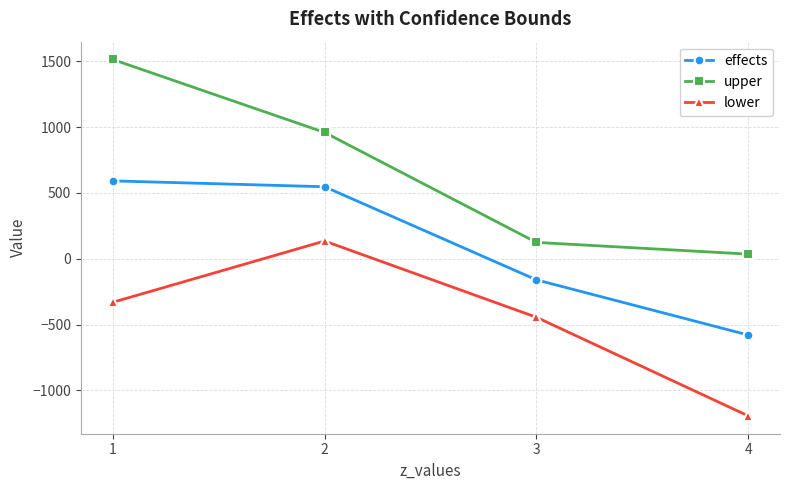

How many categories are shown in the chart?

4